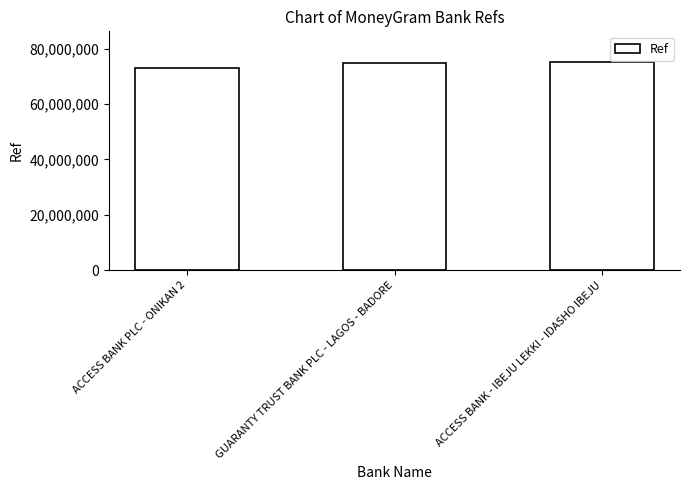

What position from the left is ACCESS BANK PLC - ONIKAN 2?

1